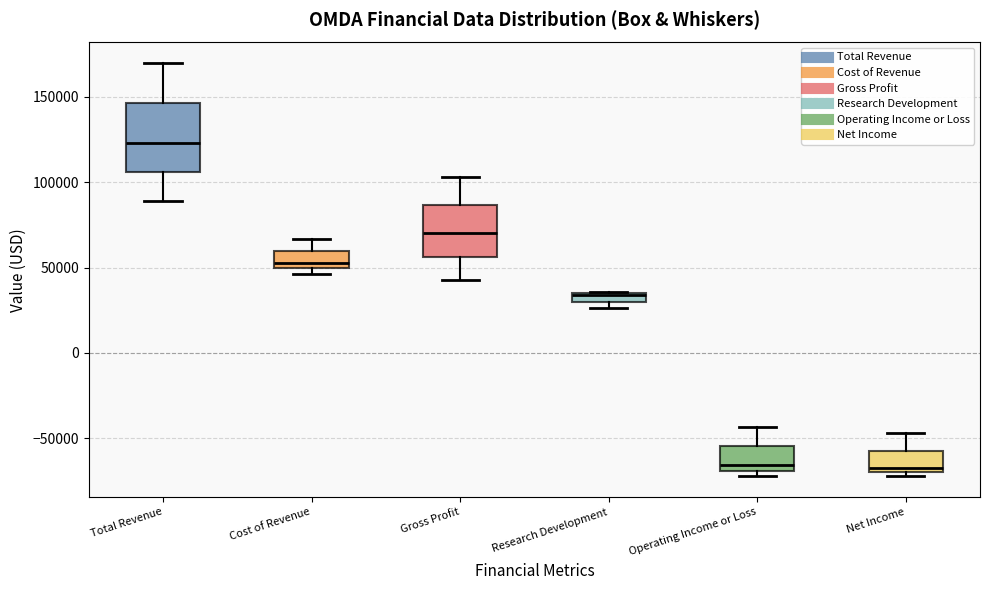

Which box is the tallest, from its lower edge to its upper edge?

Total Revenue